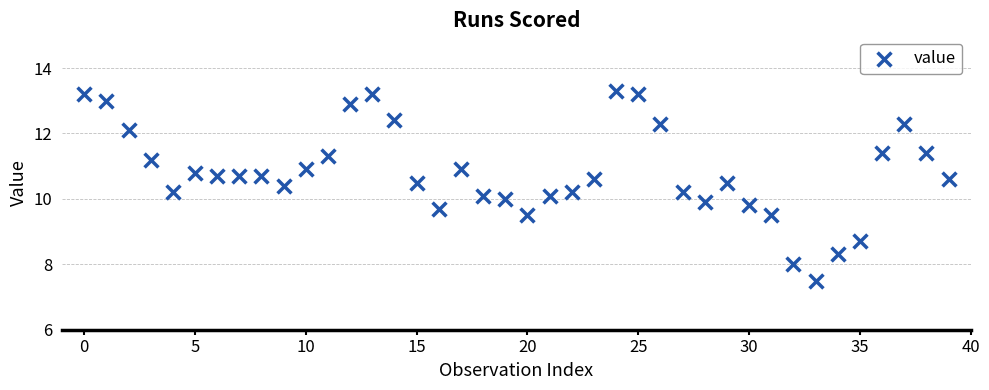

Count the number of points in this scatter plot.

40